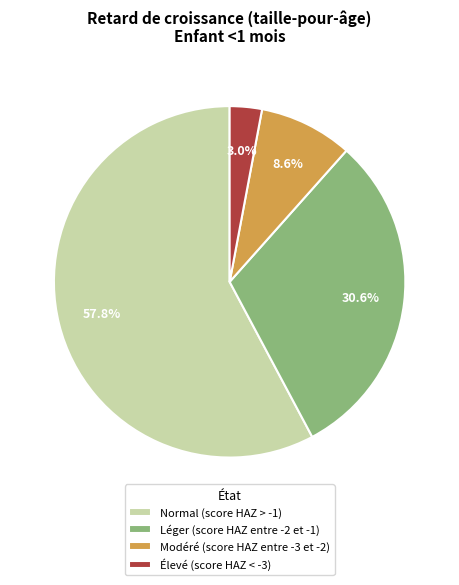

What is the smallest slice in the pie chart?

Élevé (score HAZ < -3)